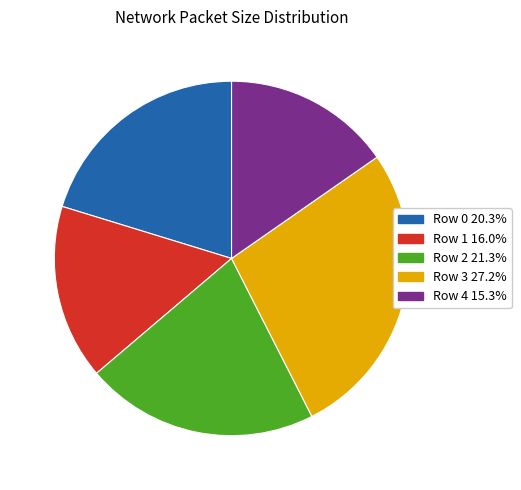

What is the smallest slice in the pie chart?

Row 4